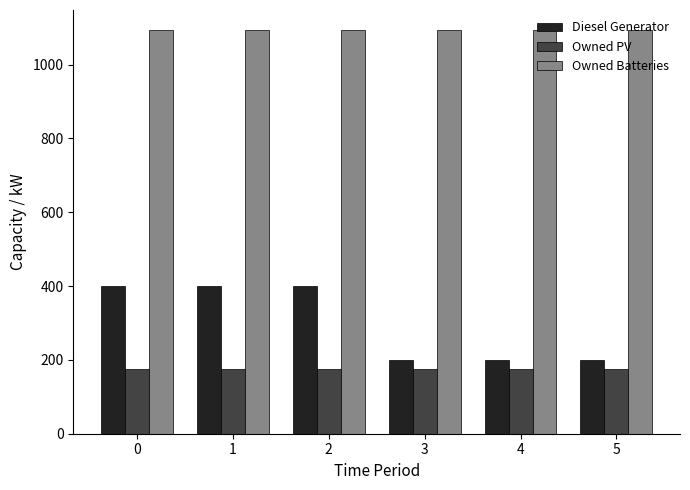

Which series changed the most between 2 and 4?

Diesel Generator